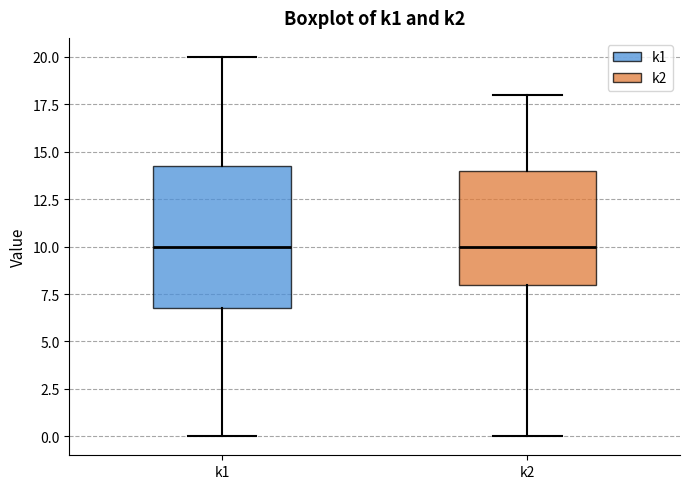

Reading left to right, read every box against the y-axis: the position of its median line, the range the box covers, and the ends of its whiskers. The values are not printed on the chart, so give them approximately, as read against the axis.

k1: median 10.0, box 7.0 to 14.5, whiskers 0.0 to 20.0
k2: median 10.0, box 8.0 to 14.0, whiskers 0.0 to 18.0